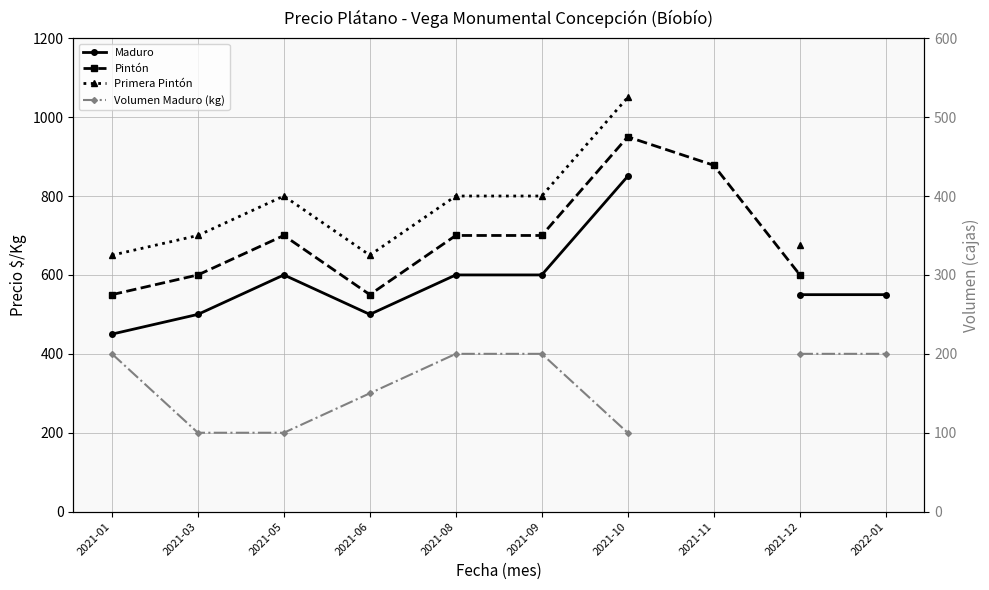

Which series changed the most between 2021-08 and 2021-10?

Maduro